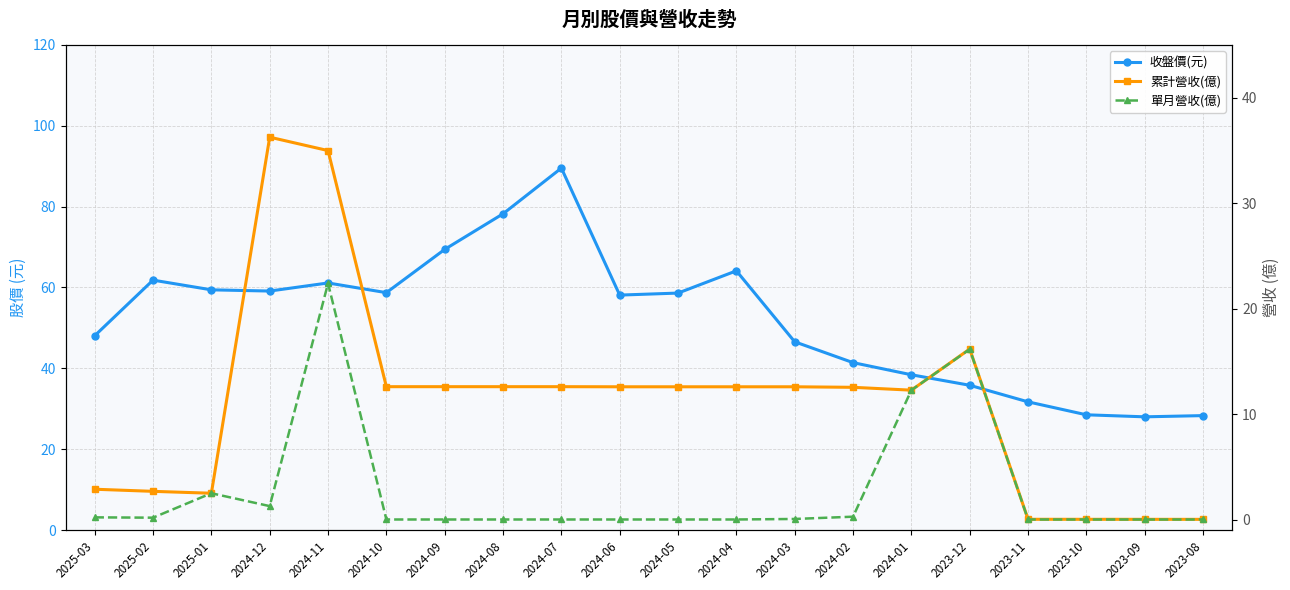

At which category is the sum across all series the highest?

2024-11